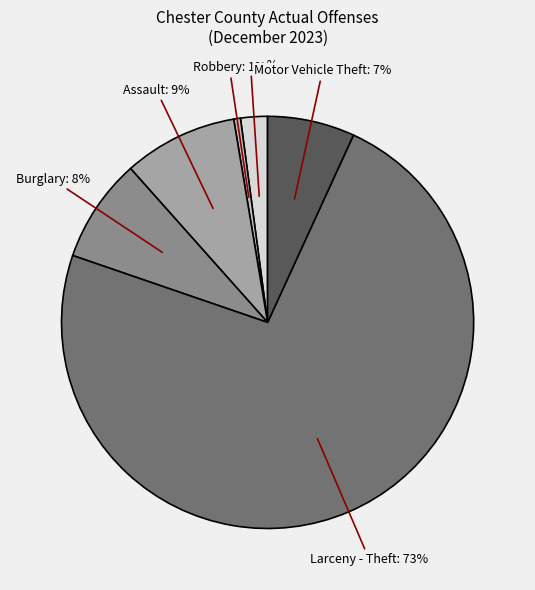

What percentage is the Assault slice, to the nearest percent?

9%